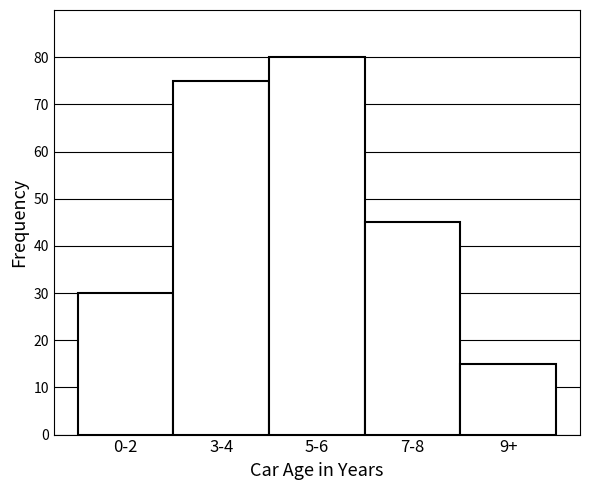

Reading left to right, what are all the values shown in this chart?

0-2=30	3-4=75	5-6=80	7-8=45	9+=15